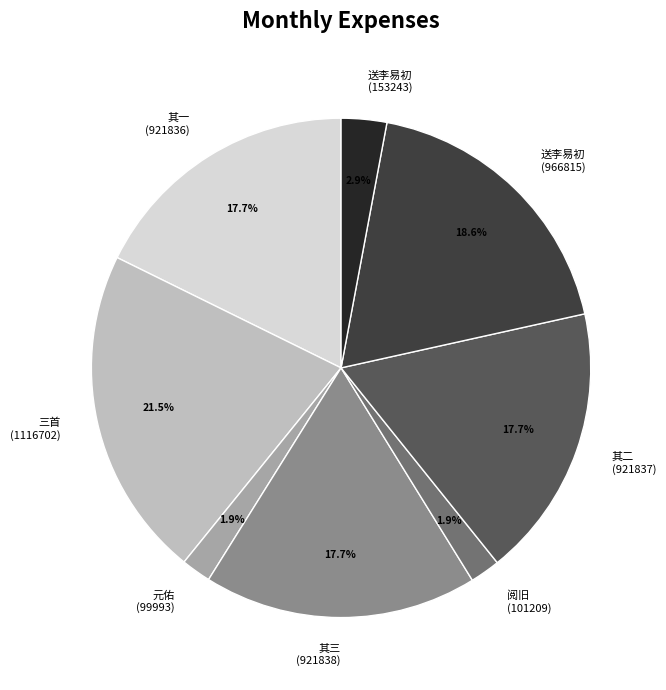

What percentage do 其三 (921838) and 送李易初 (966815) together represent?

36.3%